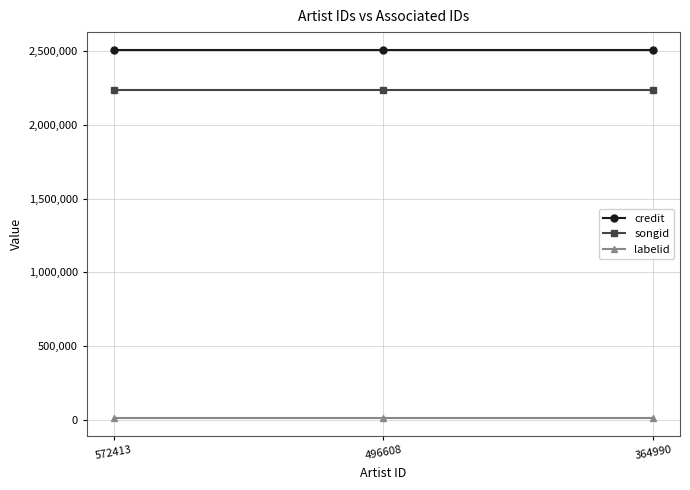

Rank the series by their maximum value, from highest to lowest.

credit, songid, labelid